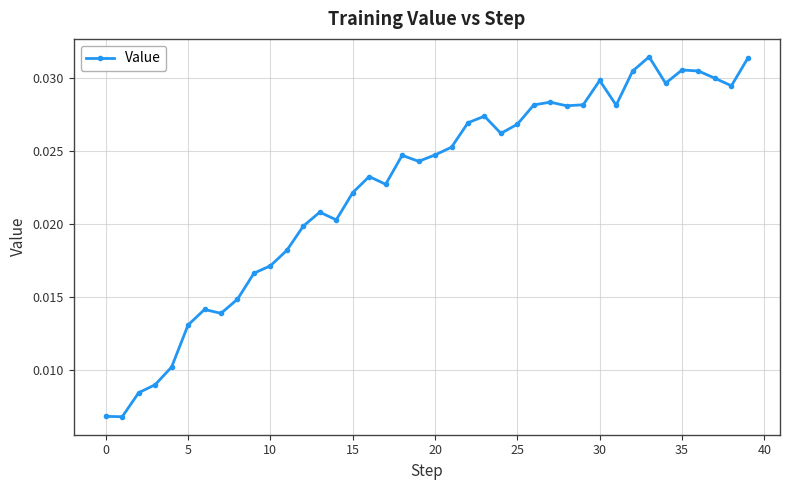

What is the sum of all values?

0.9